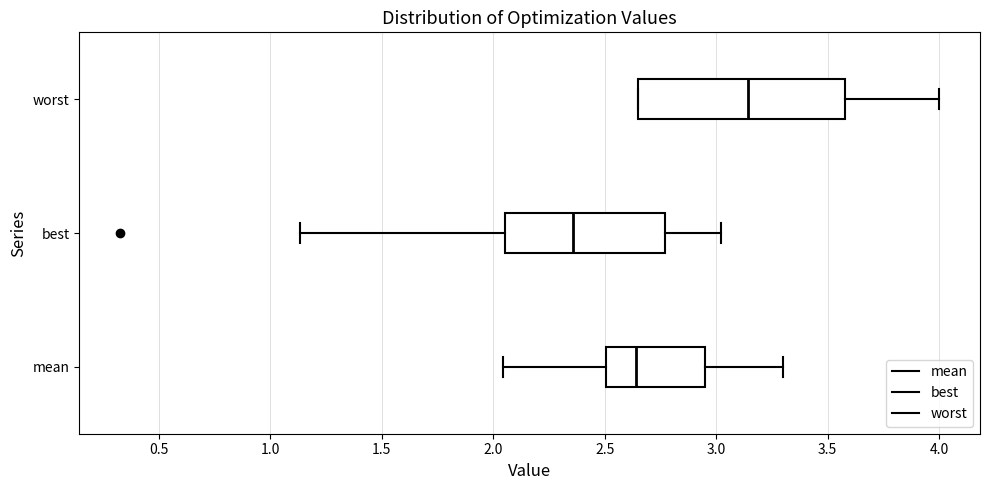

Reading bottom to top, read every box against the x-axis: the position of its median line, the range the box covers, and the ends of its whiskers. The values are not printed on the chart, so give them approximately, as read against the axis.

mean: median 2.65, box 2.50 to 2.95, whiskers 2.05 to 3.30
best: median 2.35, box 2.05 to 2.75, whiskers 1.15 to 3.00
worst: median 3.15, box 2.65 to 3.60, whiskers 2.65 to 4.00